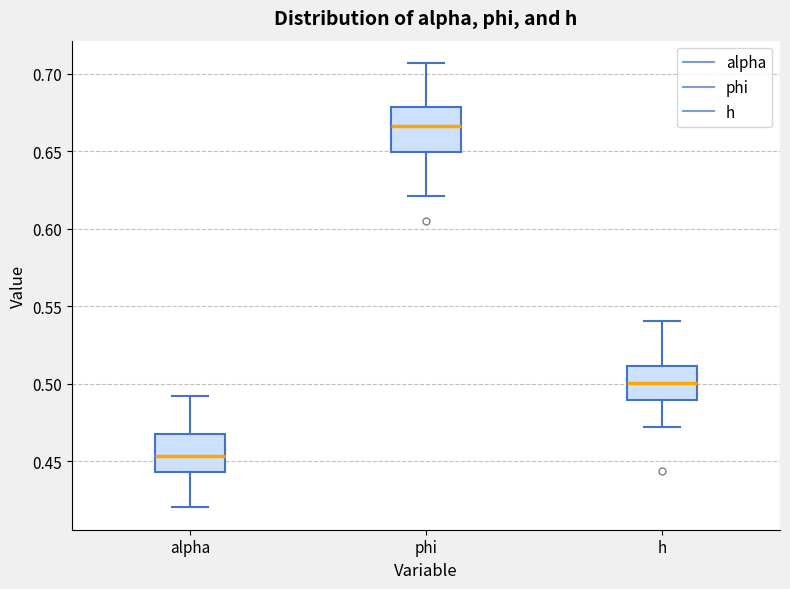

Which box's median line is the highest?

phi